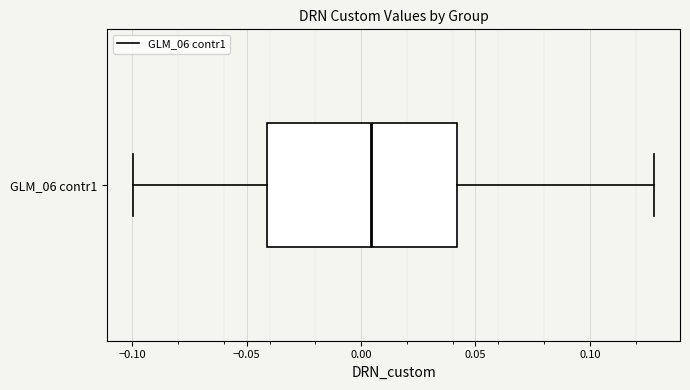

Transcribe this box plot: give where the median line is, the range the box spans, and where the two whiskers end, as read against the x-axis. The values are not printed on the chart, so give them approximately, as read against the axis.

median 0.005, box -0.040 to 0.040, whiskers -0.100 to 0.130